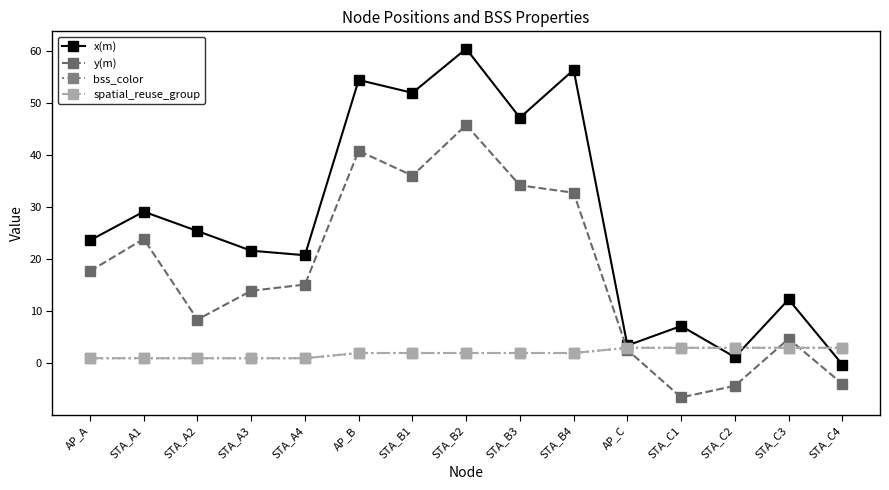

What is the difference between the maximum and minimum values in the spatial_reuse_group series?

2.0